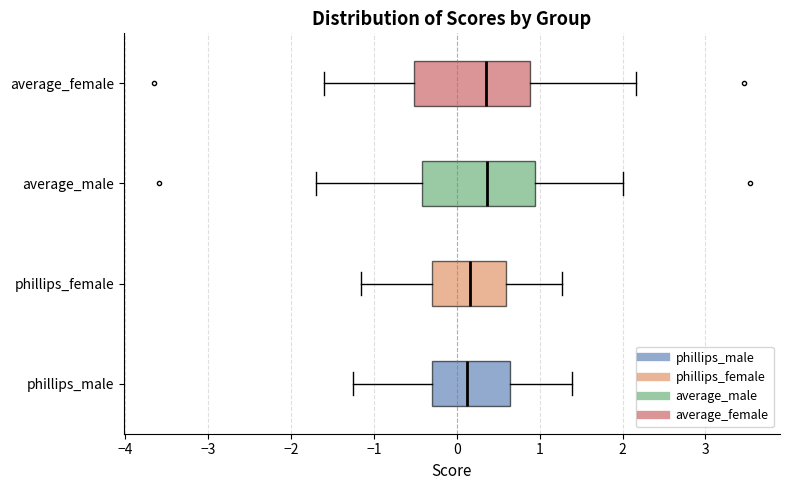

Reading bottom to top, read every box against the x-axis: the position of its median line, the range the box covers, and the ends of its whiskers. The values are not printed on the chart, so give them approximately, as read against the axis.

phillips_male: median 0.1, box -0.3 to 0.6, whiskers -1.3 to 1.4
phillips_female: median 0.2, box -0.3 to 0.6, whiskers -1.2 to 1.3
average_male: median 0.4, box -0.4 to 0.9, whiskers -1.7 to 2.0
average_female: median 0.4, box -0.5 to 0.9, whiskers -1.6 to 2.2